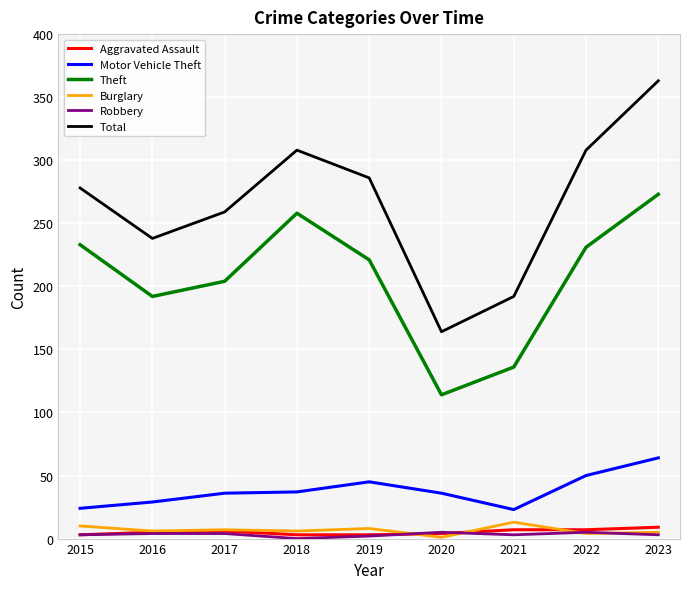

True or false: Theft and Robbery cross at least once.

False